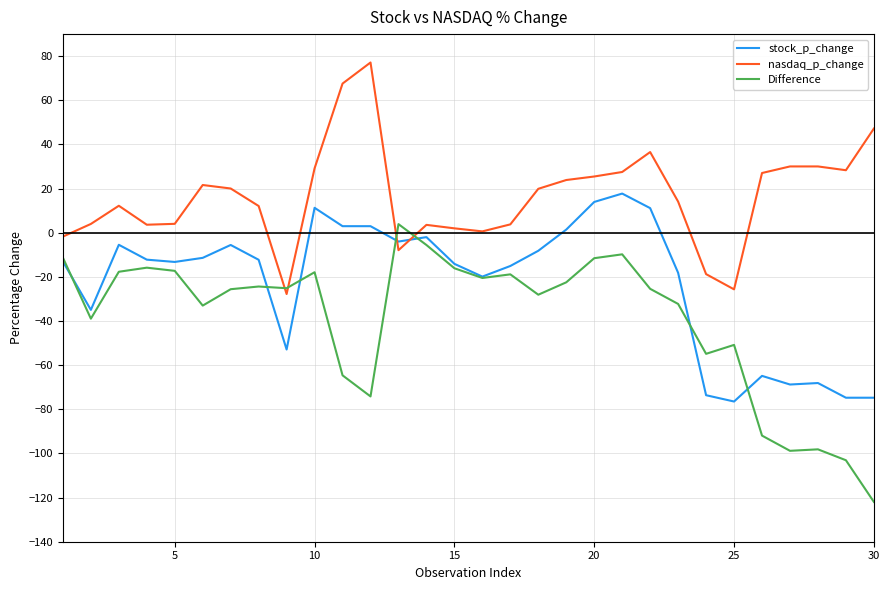

Which series has the largest range (max minus min)?

Difference